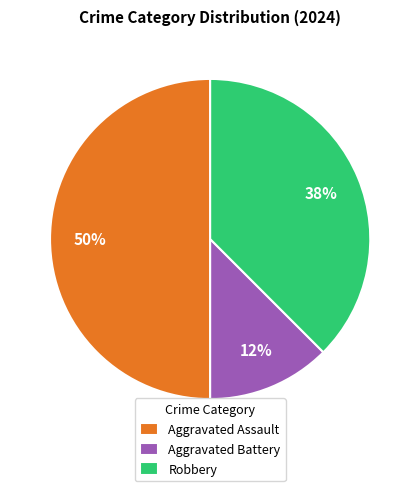

Count the number of slices in the pie.

3